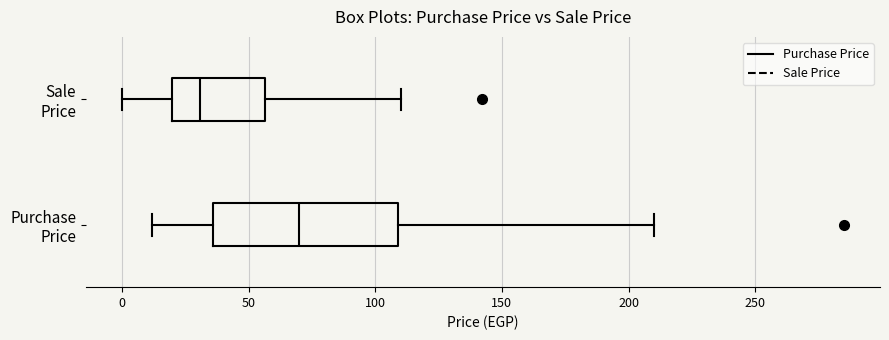

Reading bottom to top, read every box against the x-axis: the position of its median line, the range the box covers, and the ends of its whiskers. The values are not printed on the chart, so give them approximately, as read against the axis.

Purchase Price: median 70, box 35 to 110, whiskers 10 to 210
Sale Price: median 30, box 20 to 55, whiskers 0 to 110